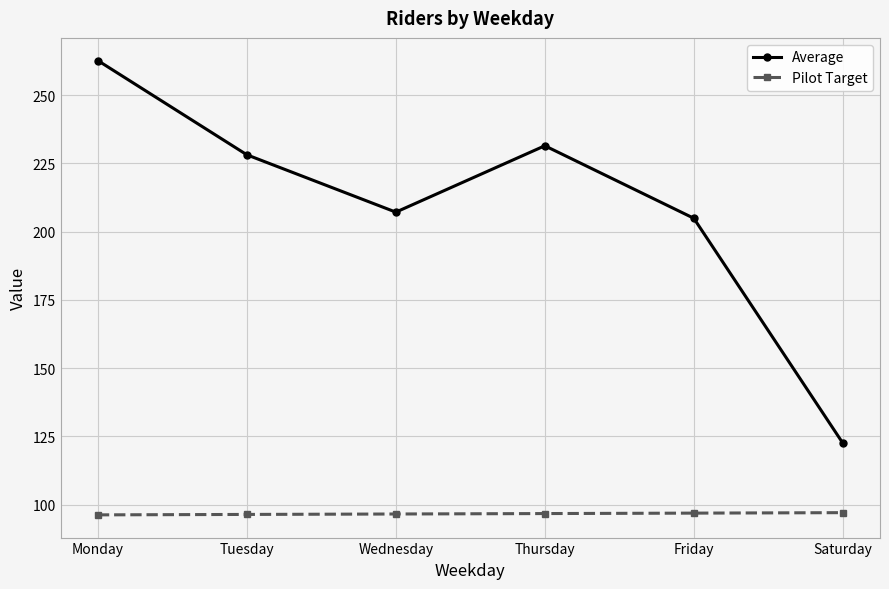

What value does the Average series have at Saturday?

122.6